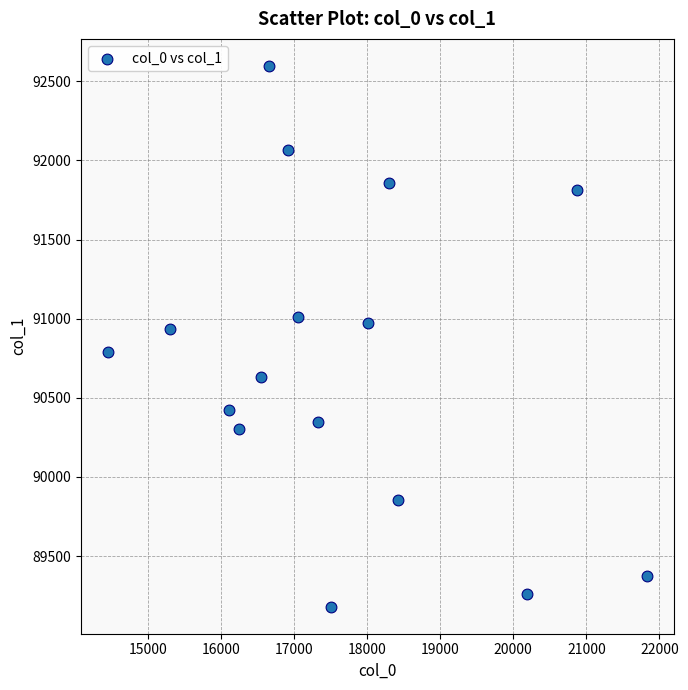

What is the range of Y values (max minus min)?

3417.6